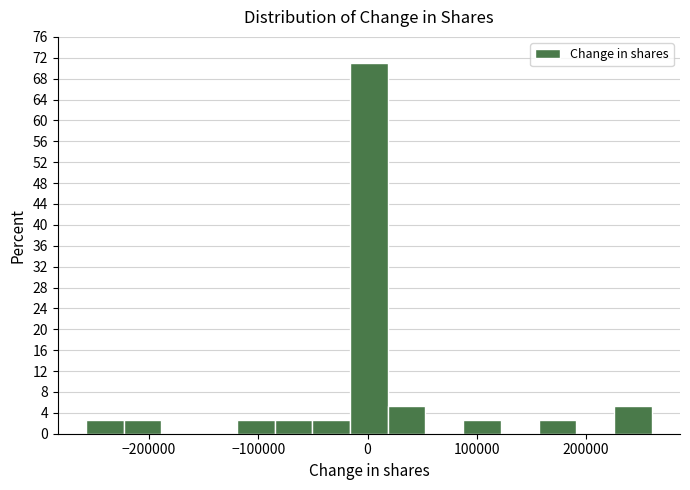

Around what value on the x-axis is the tallest bar? Give the approximate position of its centre, as read against the axis.

0